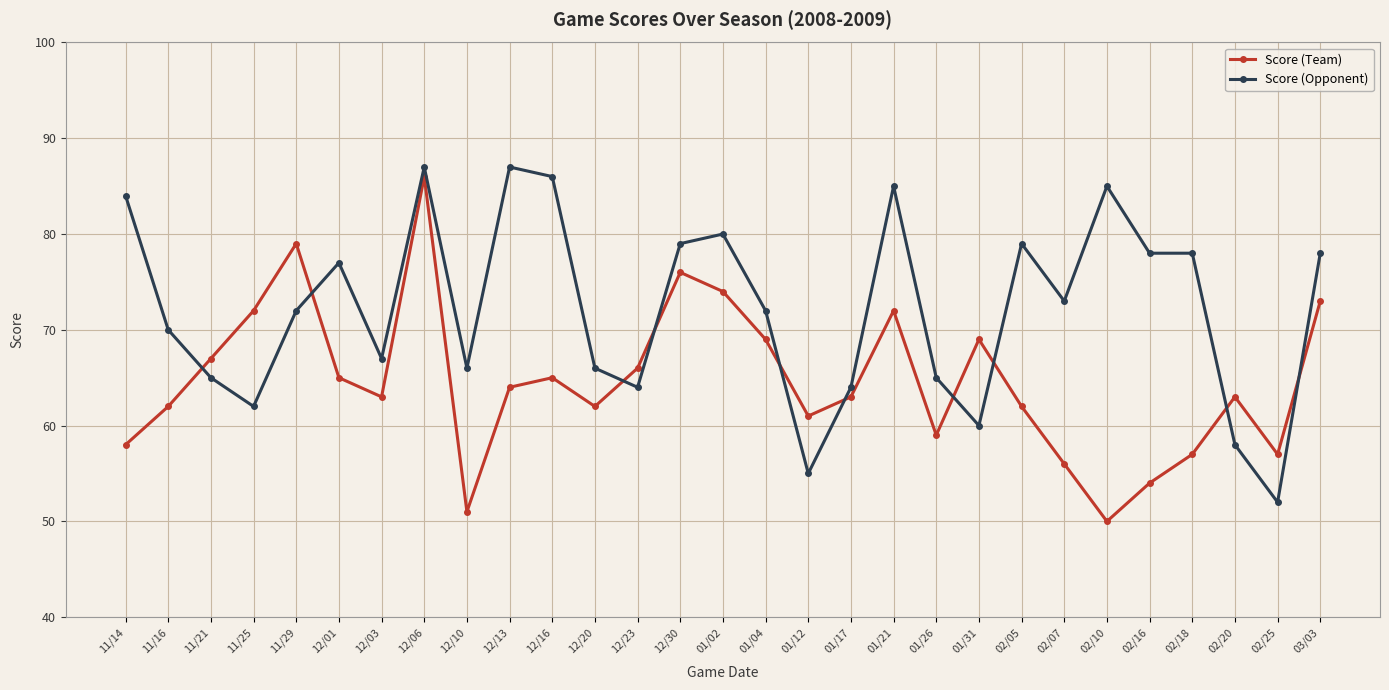

Which series changed the most between 12/01 and 12/20?

Score (Opponent)